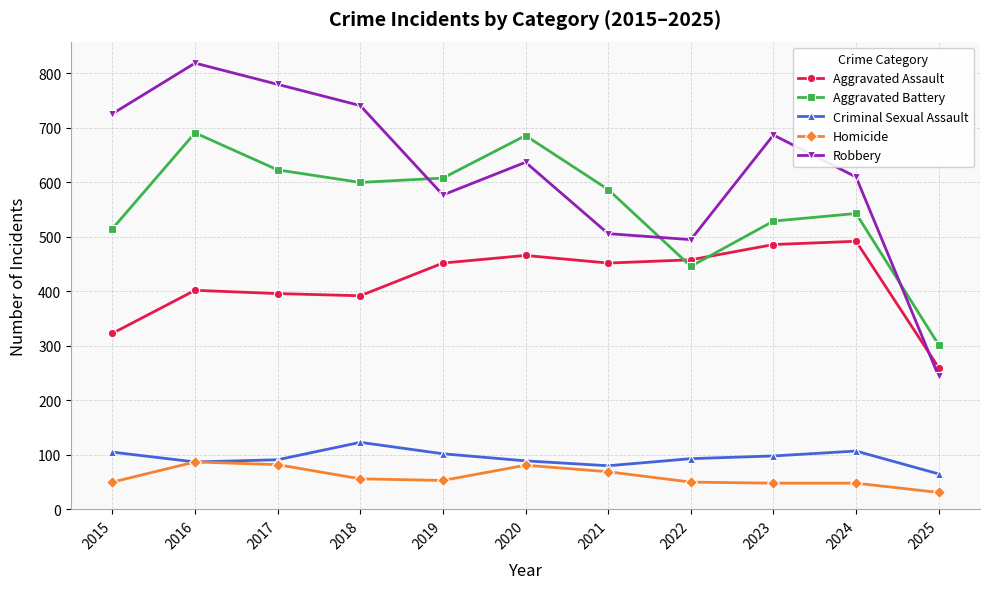

What is the smallest value displayed?

31